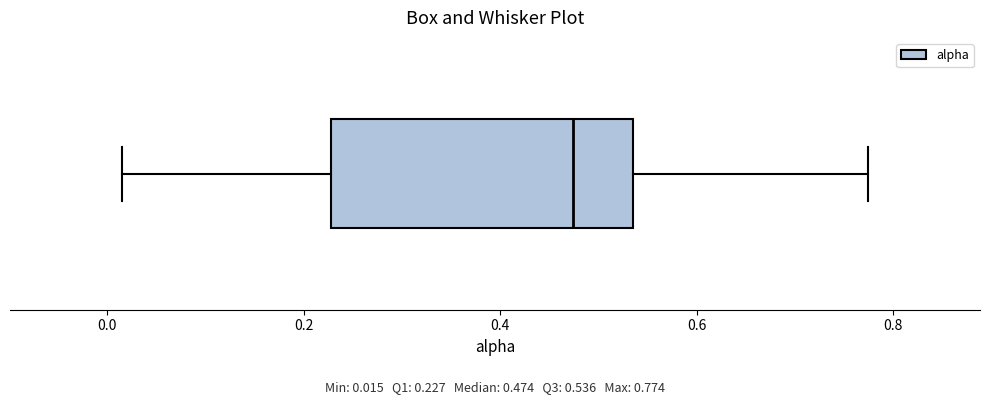

Transcribe this box plot: give where the median line is, the range the box spans, and where the two whiskers end, as read against the x-axis. The values are not printed on the chart, so give them approximately, as read against the axis.

median 0.48, box 0.22 to 0.54, whiskers 0.02 to 0.78